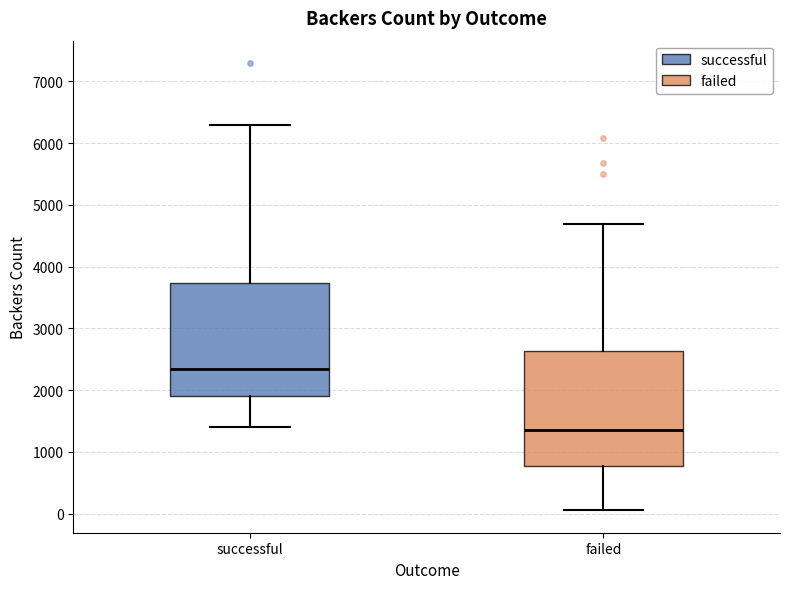

Where does the upper whisker of the box for successful end on the y-axis? The values are not printed on the chart, so give them approximately, as read against the axis.

6300